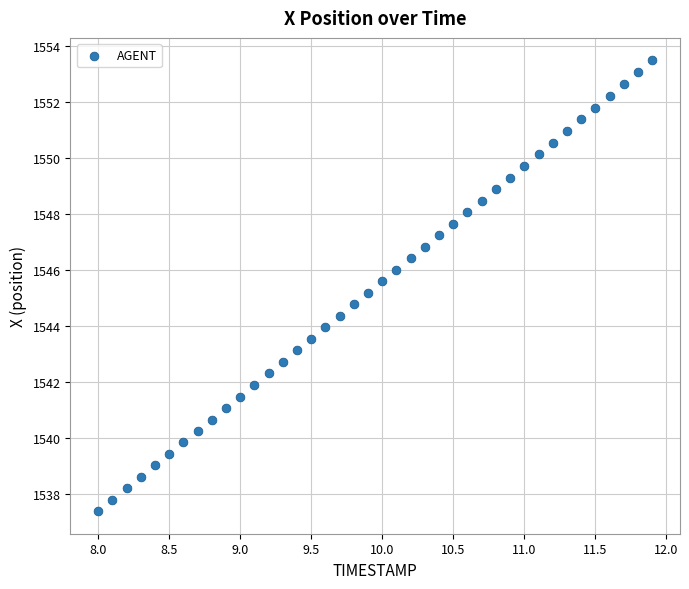

What is the range of Y values (max minus min)?

16.1